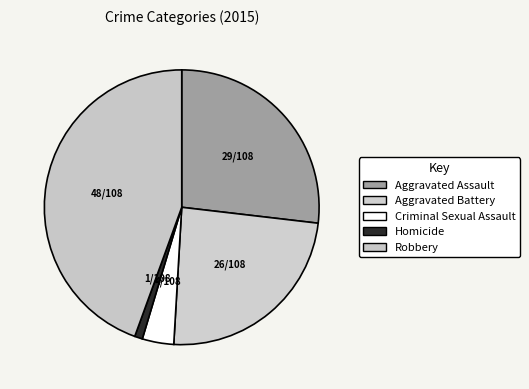

To the nearest percent, what portion does Aggravated Battery represent?

24%